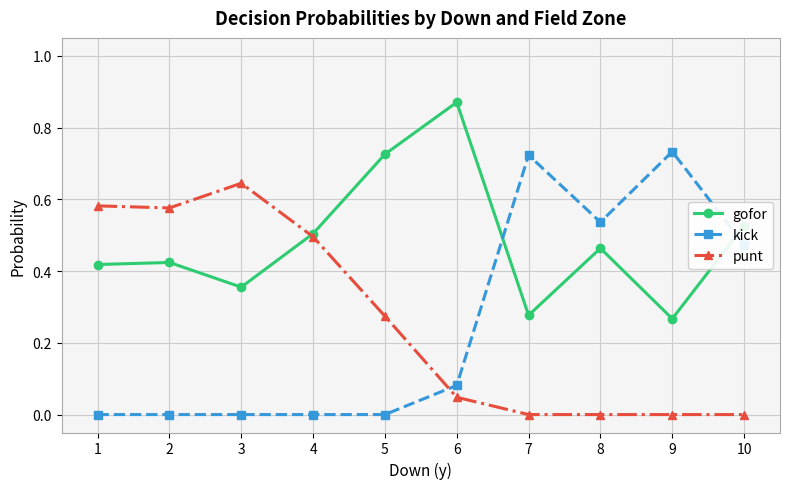

At which category does gofor reach its first local valley?

3